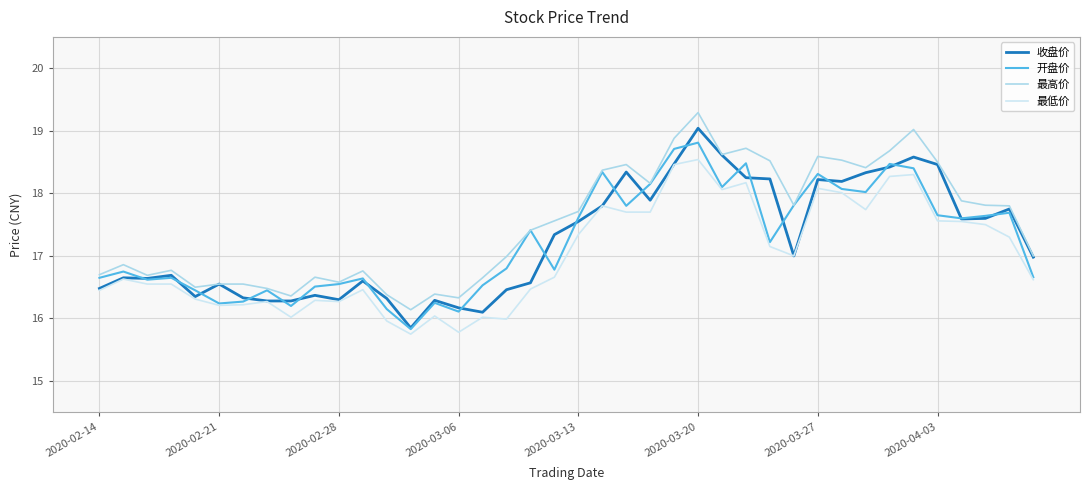

True or false: 最高价 and 最低价 cross at least once.

False